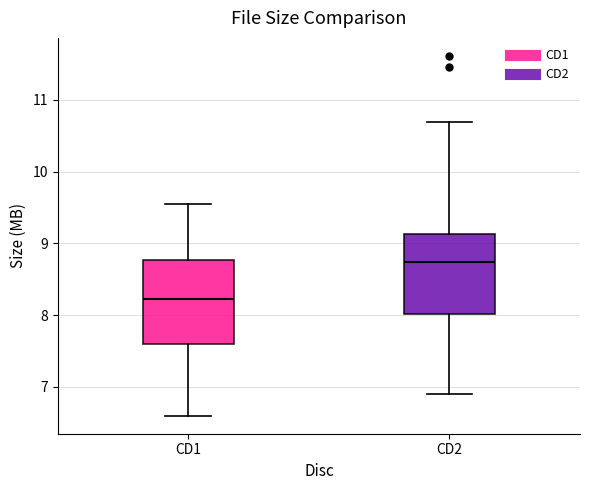

Where does the upper whisker of the box for CD2 end on the y-axis? The values are not printed on the chart, so give them approximately, as read against the axis.

10.7